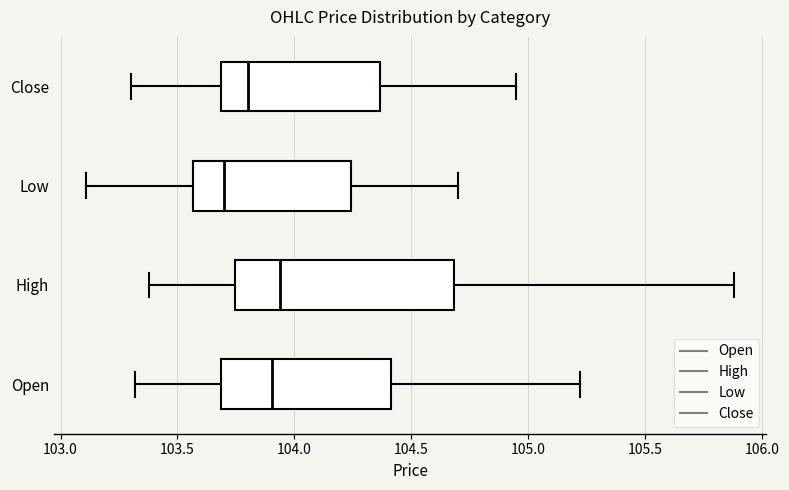

Which box is the widest, from its left edge to its right edge?

High